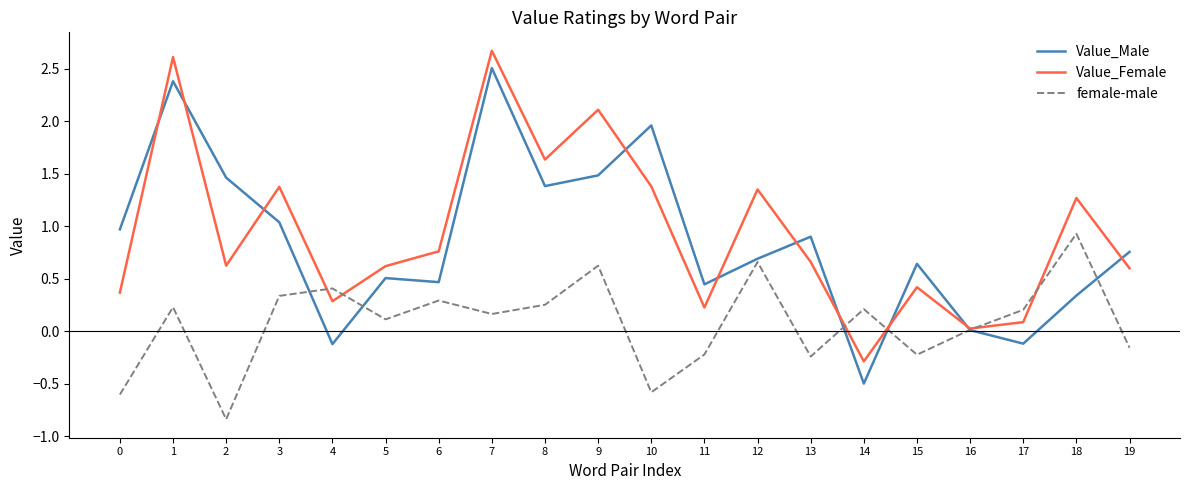

Which series ends up on top after the final intersection of Value_Male and Value_Female?

Value_Male